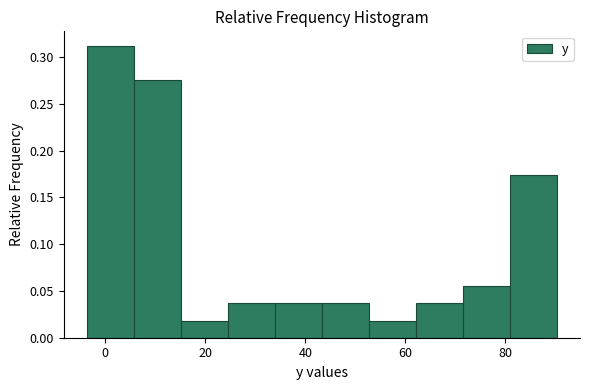

Over which range of the x-axis is the bar tallest?

-4 to 6